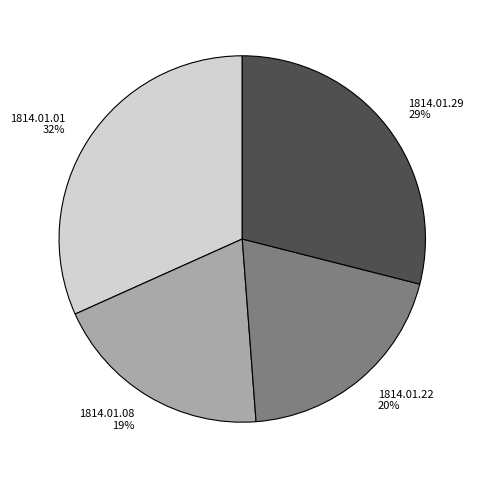

Count the number of slices in the pie.

4